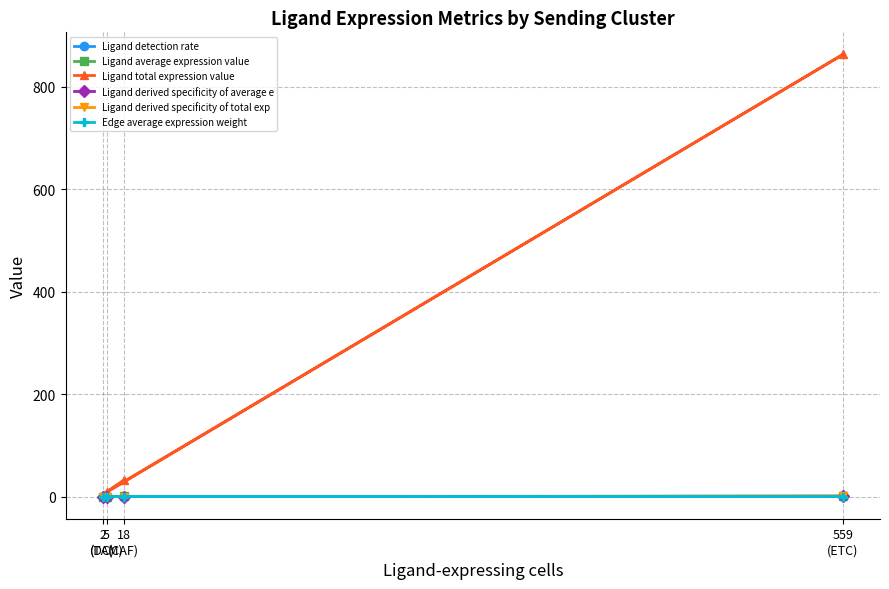

List the series in order of their peak value, highest first.

Ligand total expression value, Ligand derived specificity of total exp, Ligand average expression value, Ligand derived specificity of average e, Ligand detection rate, Edge average expression weight